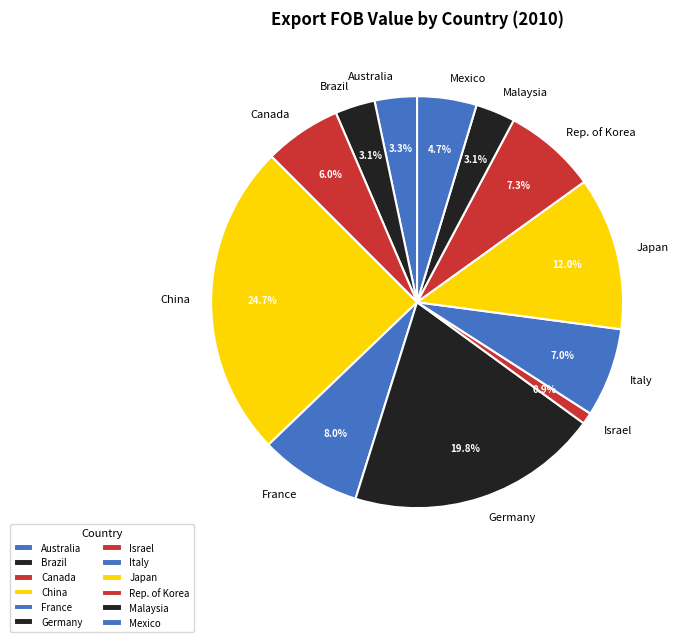

How many slices are in this pie chart?

12